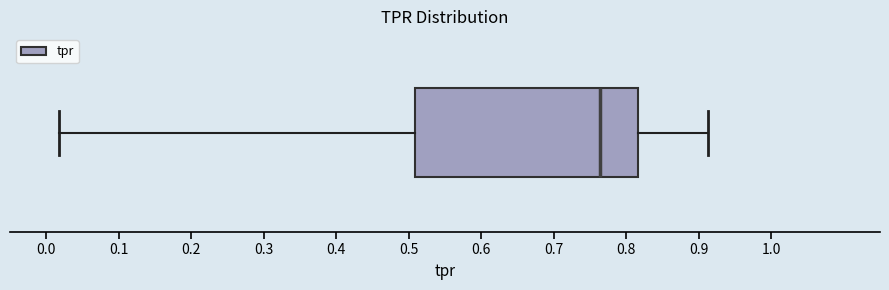

Transcribe this box plot: give where the median line is, the range the box spans, and where the two whiskers end, as read against the x-axis. The values are not printed on the chart, so give them approximately, as read against the axis.

median 0.76, box 0.51 to 0.82, whiskers 0.02 to 0.91